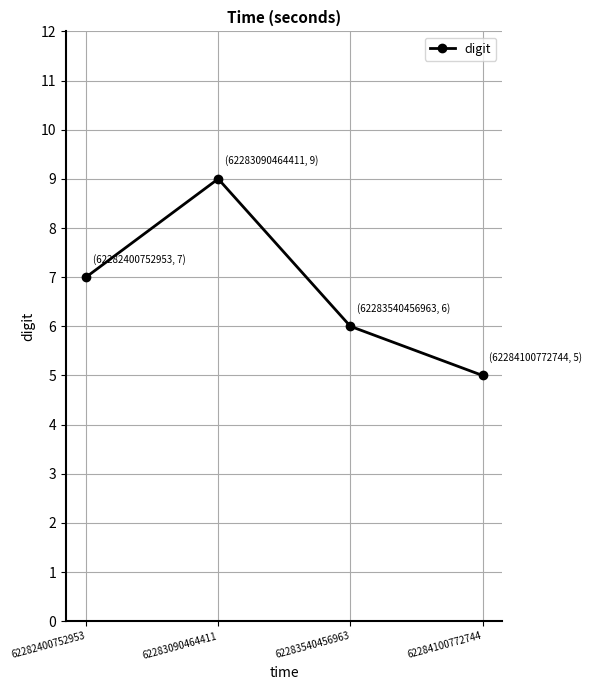

Reading left to right, what are all the values shown in this chart?

62282400752953=7	62283090464411=9	62283540456963=6	62284100772744=5